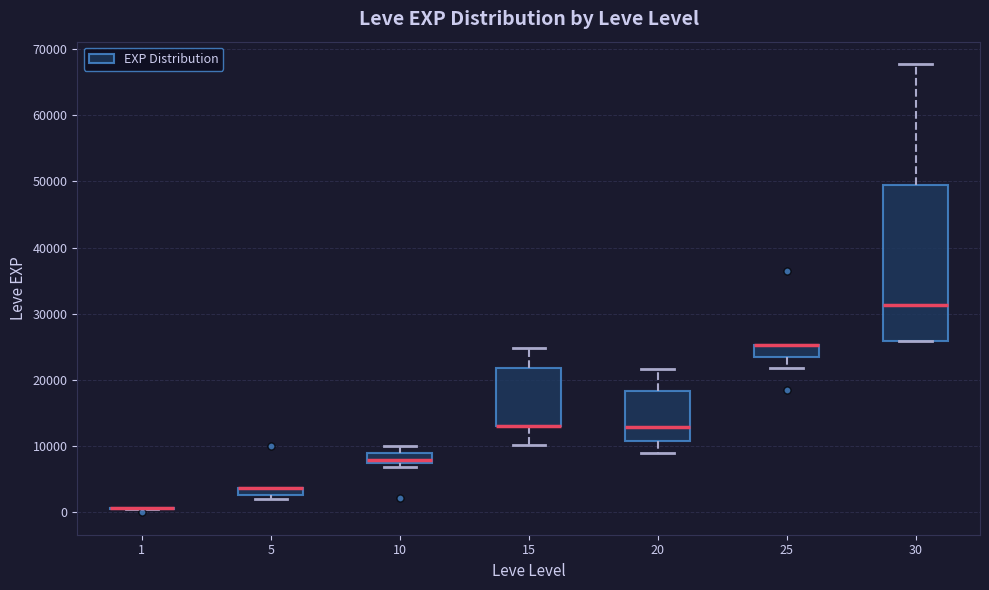

Comparing the boxes themselves (not the whiskers), which one is the tallest?

30